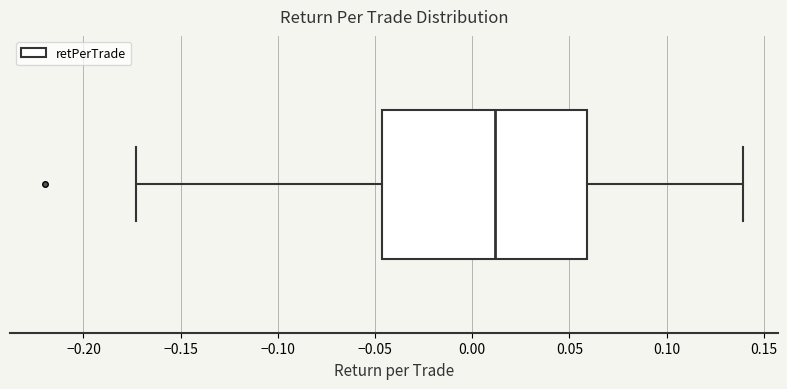

Read this box plot against the x-axis: the position of the median line, the range covered by the box, and the ends of both whiskers. The values are not printed on the chart, so give them approximately, as read against the axis.

median 0.010, box -0.045 to 0.060, whiskers -0.175 to 0.140